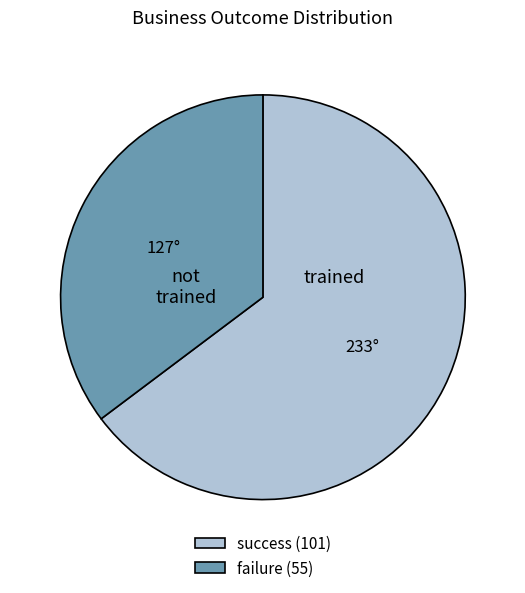

Which has a higher value, failure (55) or success (101)?

success (101)